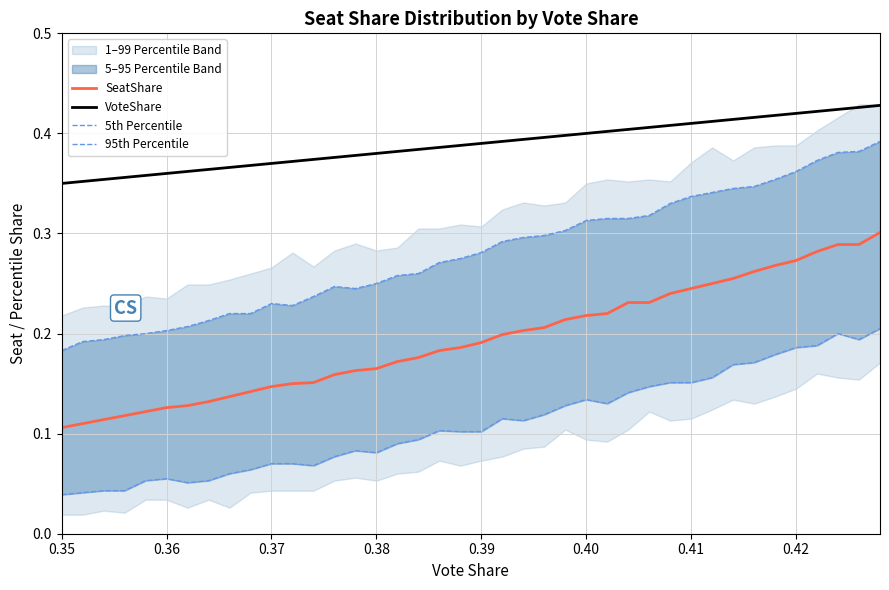

True or false: SeatShare and VoteShare intersect in this chart.

False